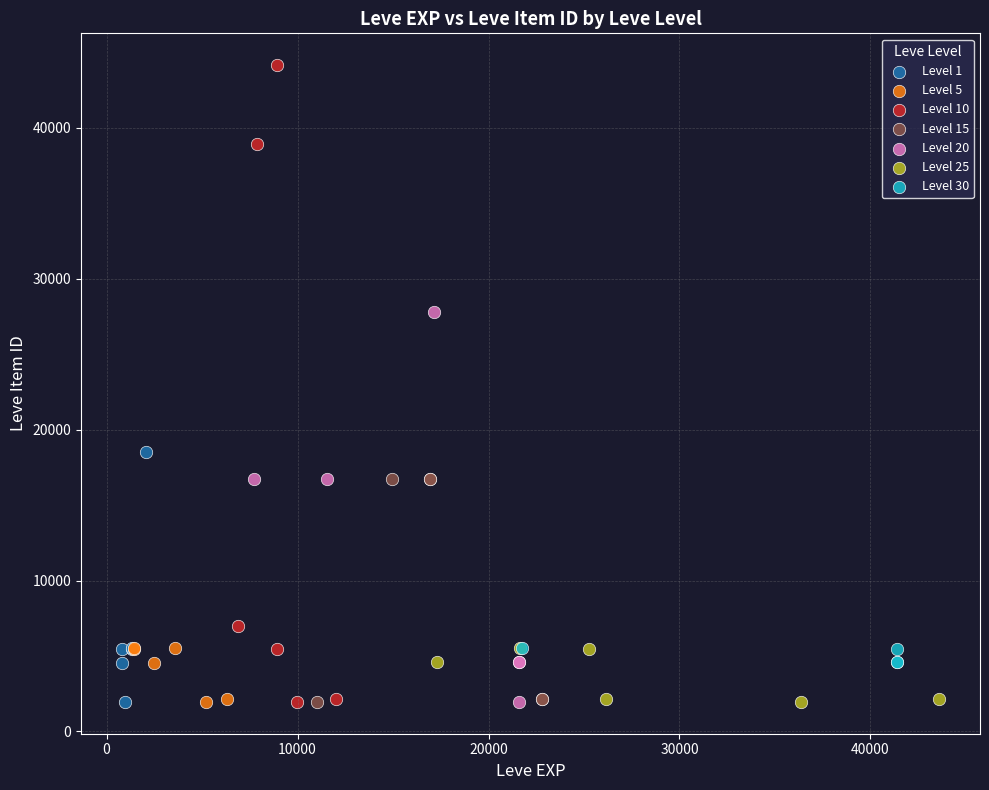

Which series has the largest Y range (max minus min)?

Level 10